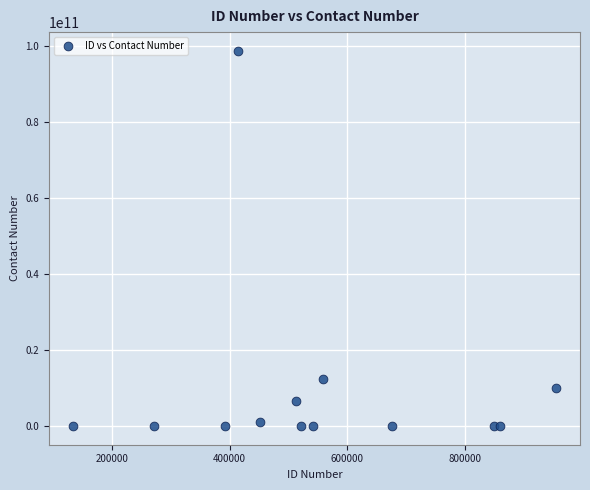

What Y value in the scatter plot is closest to 49383392839?

12345678910